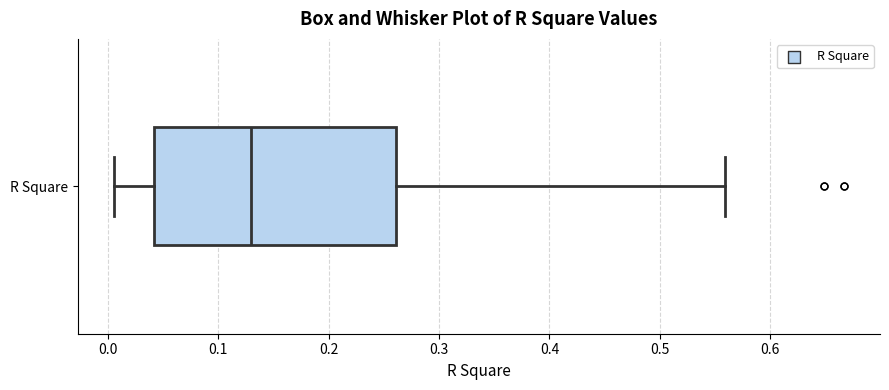

Read this box plot against the x-axis: the position of the median line, the range covered by the box, and the ends of both whiskers. The values are not printed on the chart, so give them approximately, as read against the axis.

median 0.13, box 0.04 to 0.26, whiskers 0.01 to 0.56